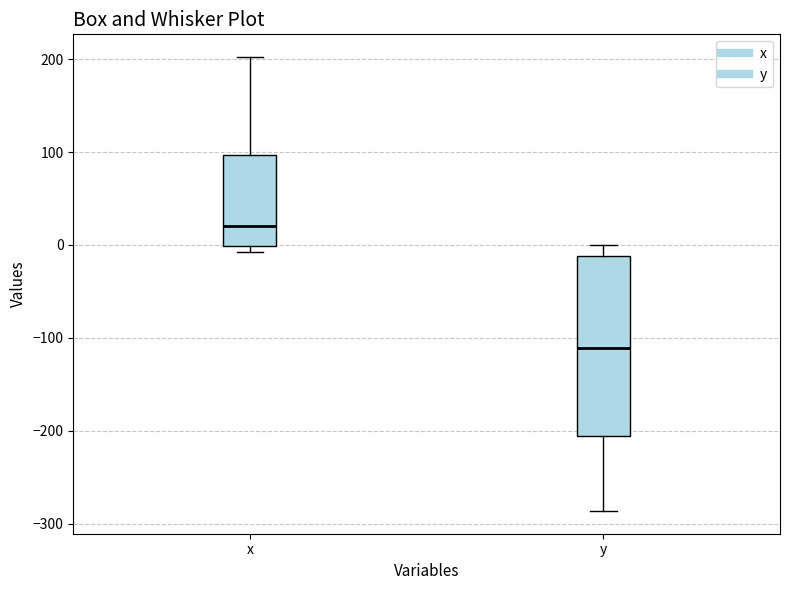

Reading left to right, read every box against the y-axis: the position of its median line, the range the box covers, and the ends of its whiskers. The values are not printed on the chart, so give them approximately, as read against the axis.

x: median 20, box 0 to 100, whiskers -10 to 200
y: median -110, box -210 to -10, whiskers -290 to 0